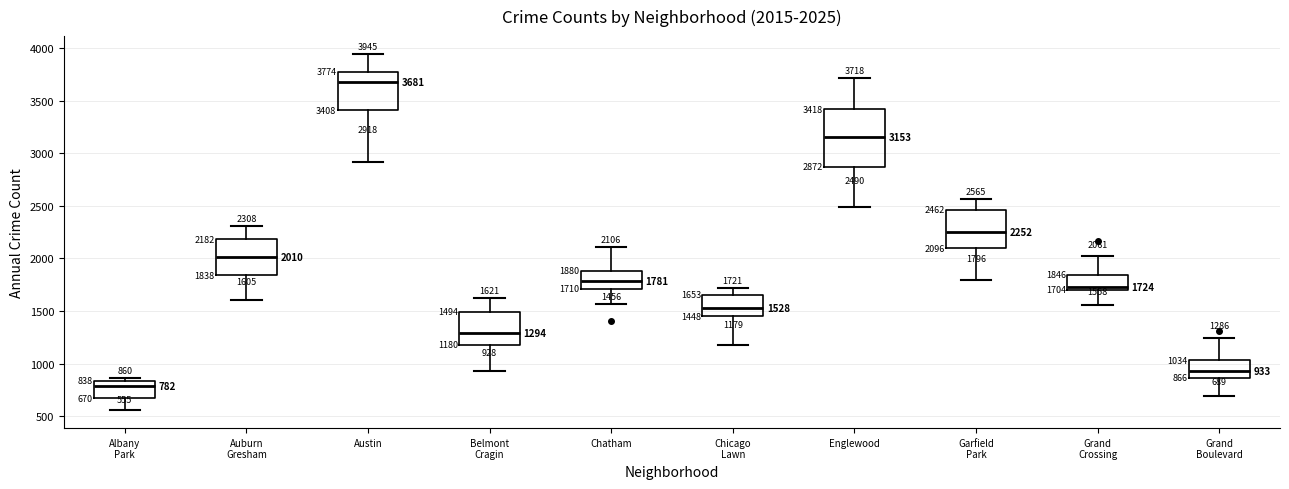

Which box's median line is the highest?

Austin